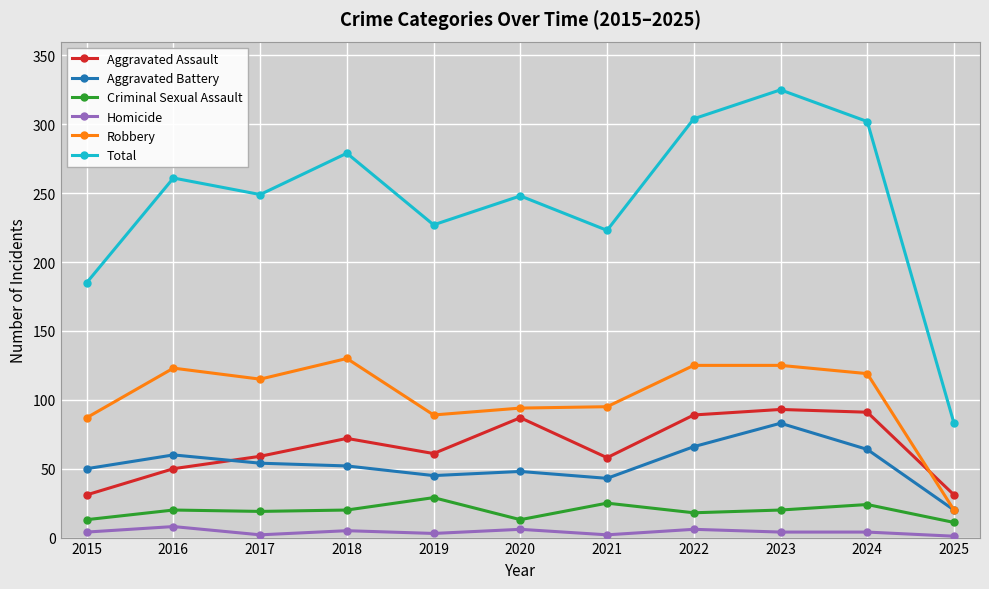

Where is the first local maximum for Aggravated Battery?

2016